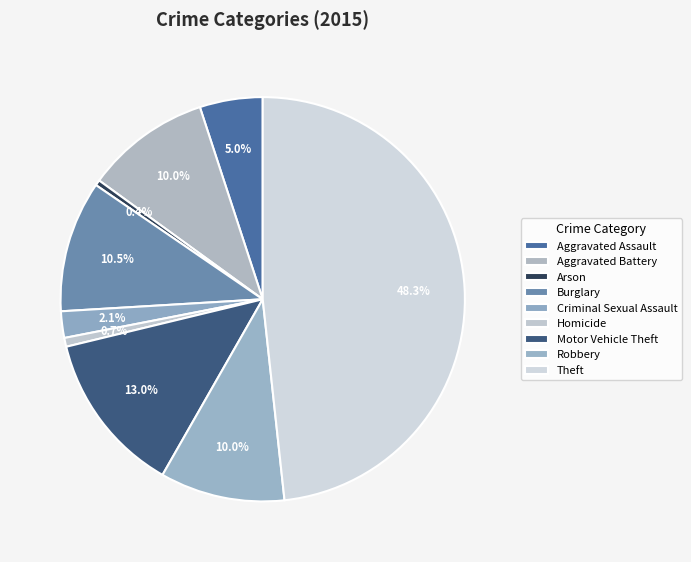

Do Theft and Robbery together represent more than half of the pie?

Yes